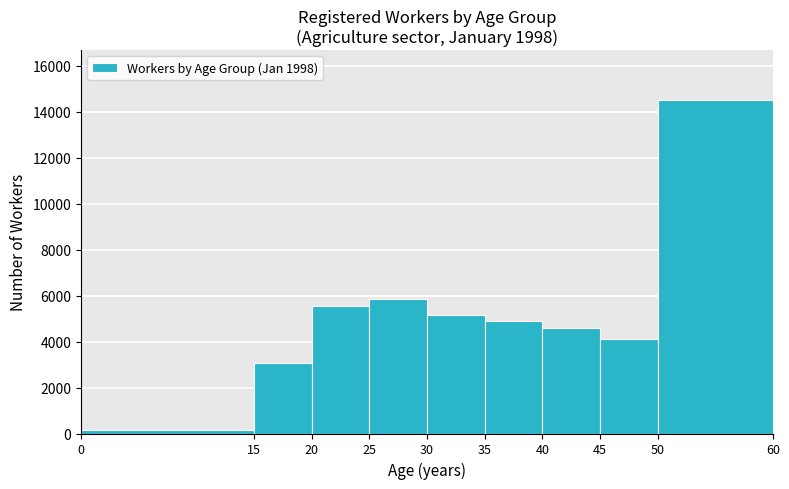

How tall is the bar that spans 15 to 20 on the x-axis? The values are not printed on the chart, so give them approximately, as read against the axis.

3000